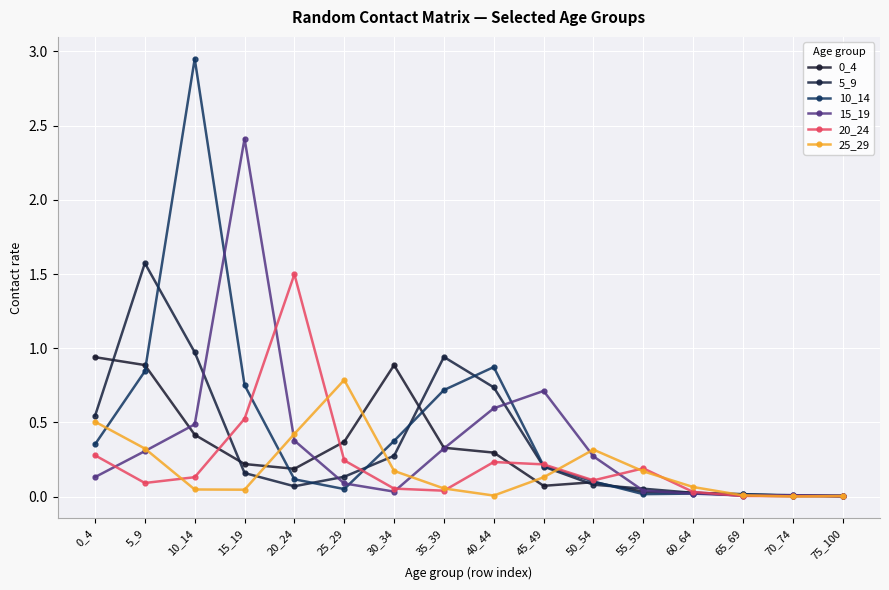

What is the spread (max minus min) of values at 35_39?

0.9